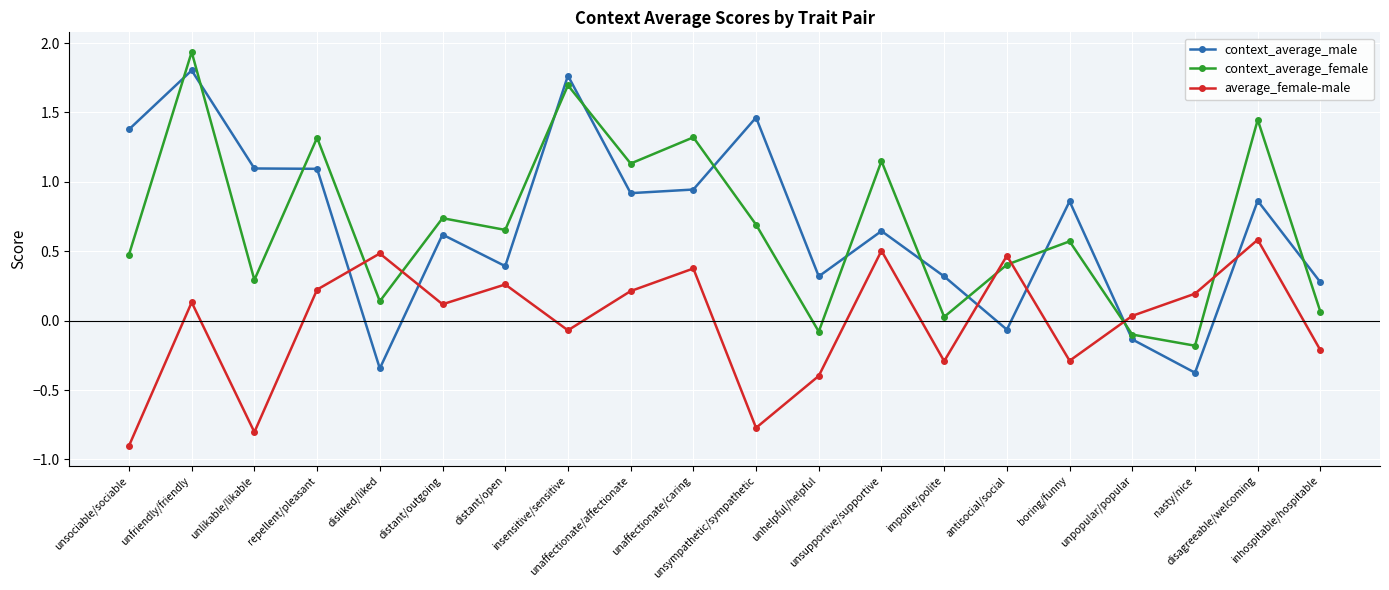

Is the value of average_female-male at distant/open greater than the value of context_average_female at unaffectionate/affectionate?

No